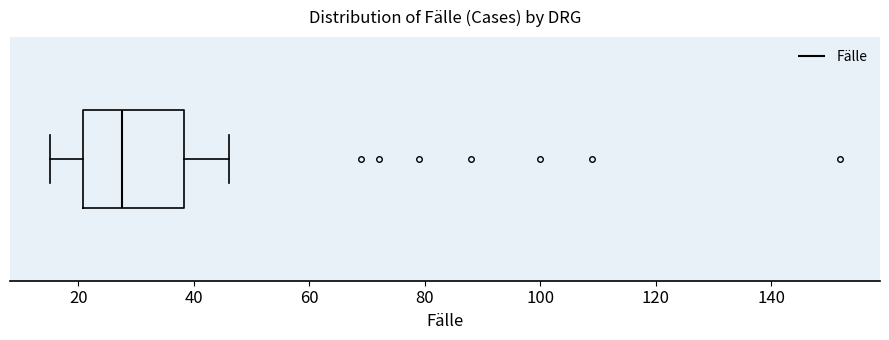

Where does the left whisker of the box end on the x-axis? The values are not printed on the chart, so give them approximately, as read against the axis.

16